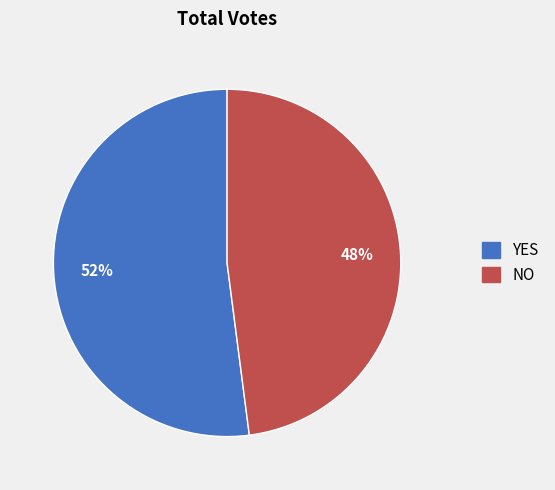

Is it true that YES is 52% of the pie?

True